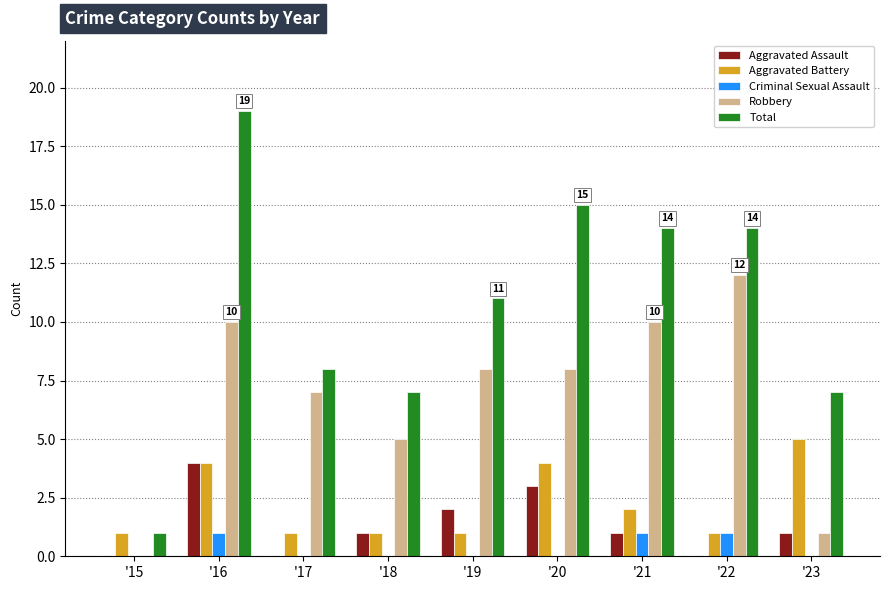

Reading left to right, extract all data points from this chart.

Aggravated Assault: '15=0	'16=4	'17=0	'18=1	'19=2	'20=3	'21=1	'22=0	'23=1
Aggravated Battery: '15=1	'16=4	'17=1	'18=1	'19=1	'20=4	'21=2	'22=1	'23=5
Criminal Sexual Assault: '15=0	'16=1	'17=0	'18=0	'19=0	'20=0	'21=1	'22=1	'23=0
Robbery: '15=0	'16=10	'17=7	'18=5	'19=8	'20=8	'21=10	'22=12	'23=1
Total: '15=1	'16=19	'17=8	'18=7	'19=11	'20=15	'21=14	'22=14	'23=7